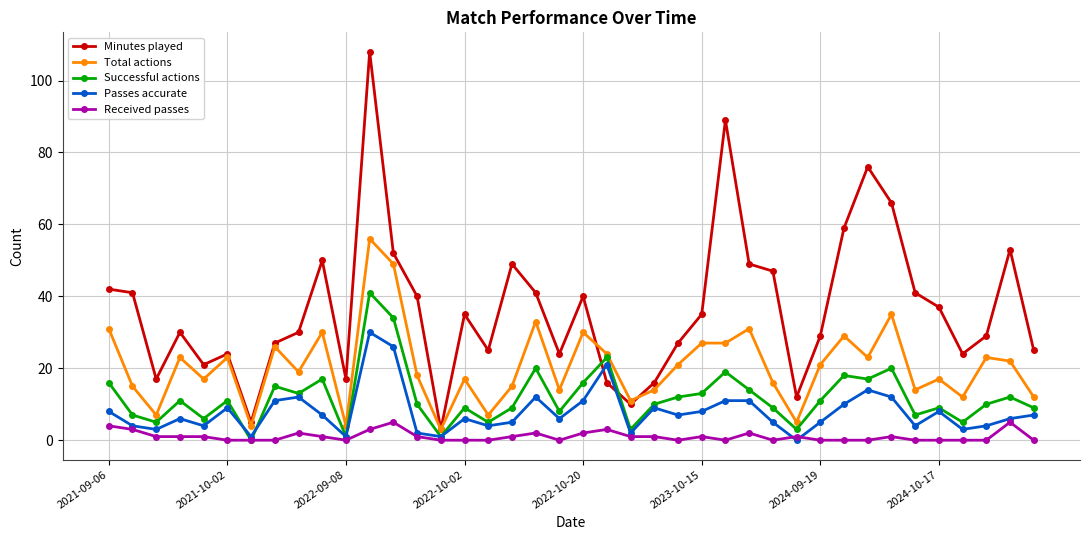

Which series has the largest total across all categories?

Minutes played